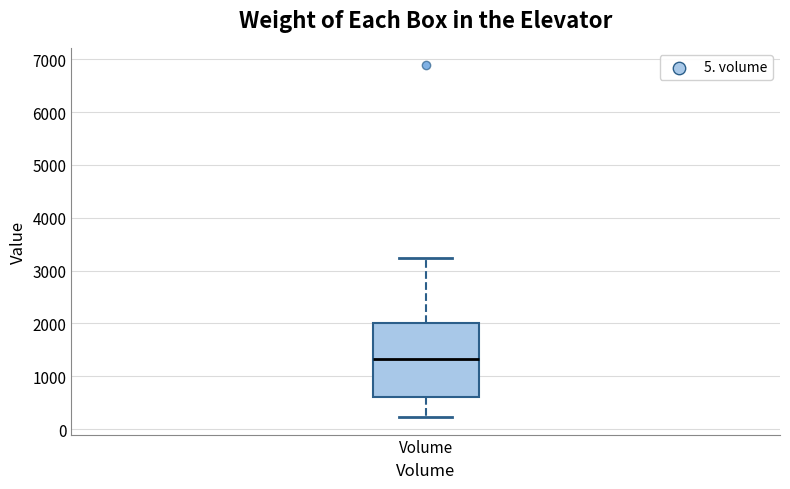

Where is the lower edge of the box for Volume on the y-axis? The values are not printed on the chart, so give them approximately, as read against the axis.

600